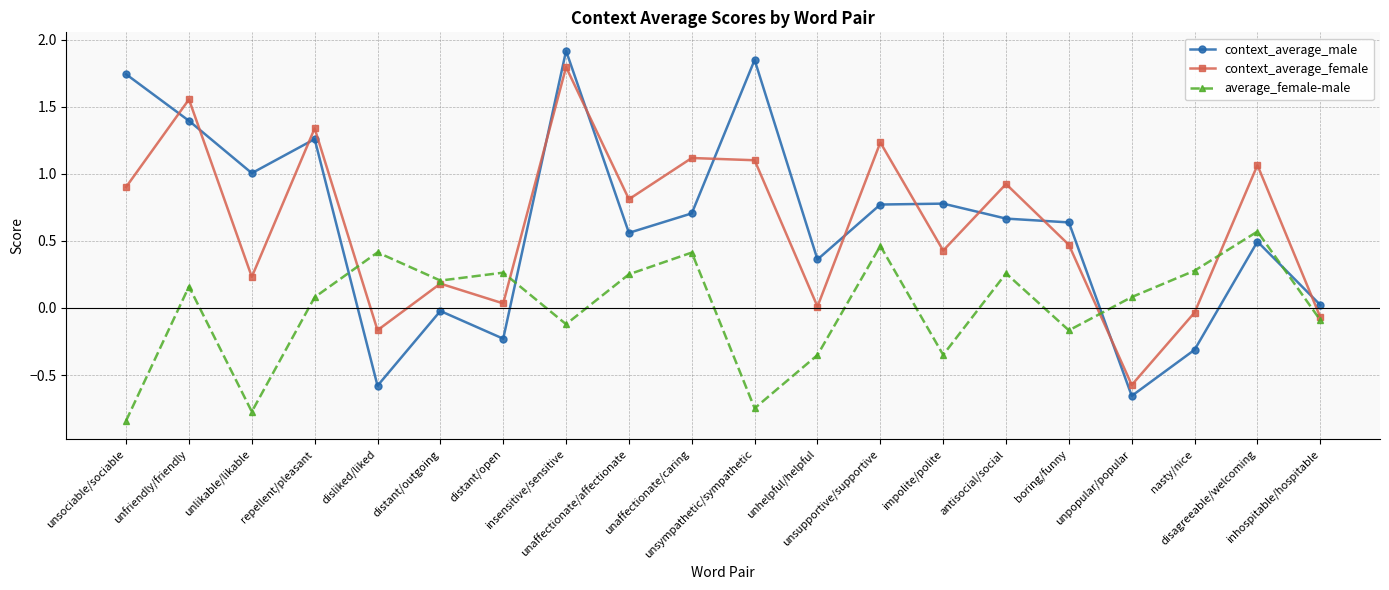

How many values in context_average_male are below zero?

5